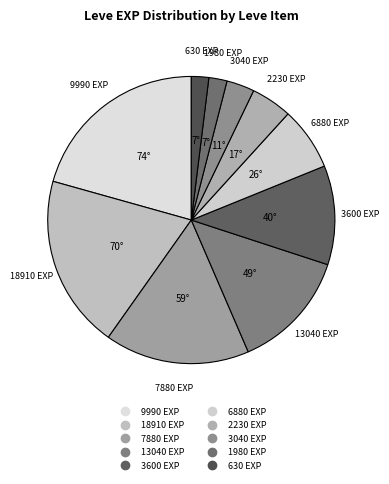

To the nearest percent, what is the difference between the largest and smallest slice percentages?

19%